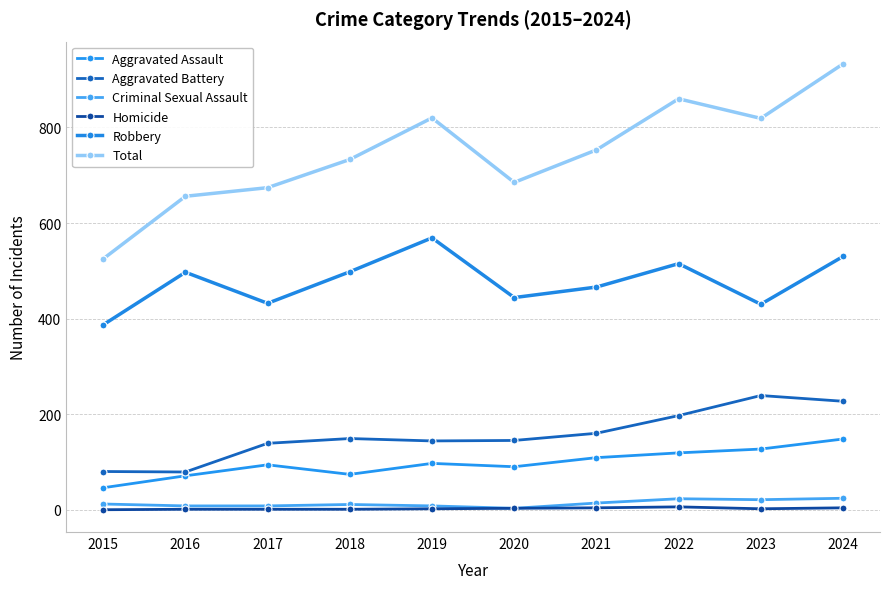

True or false: Criminal Sexual Assault has more than 0 interior local peaks.

True